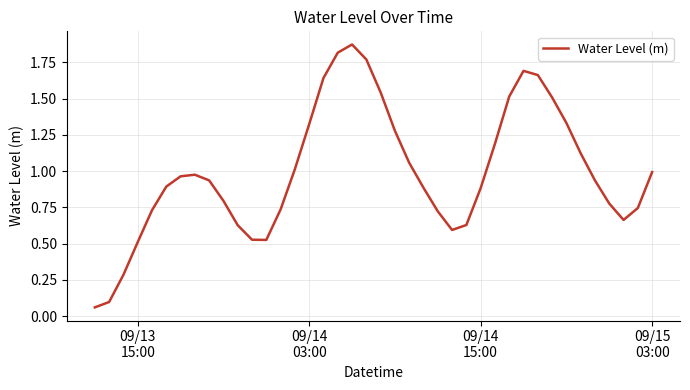

How many lines are shown in the chart?

1